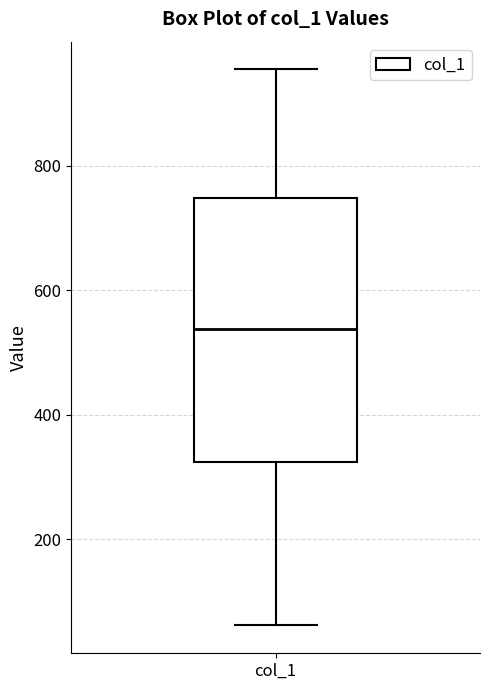

Read this box plot against the y-axis: the position of the median line, the range covered by the box, and the ends of both whiskers. The values are not printed on the chart, so give them approximately, as read against the axis.

median 540, box 320 to 740, whiskers 60 to 960